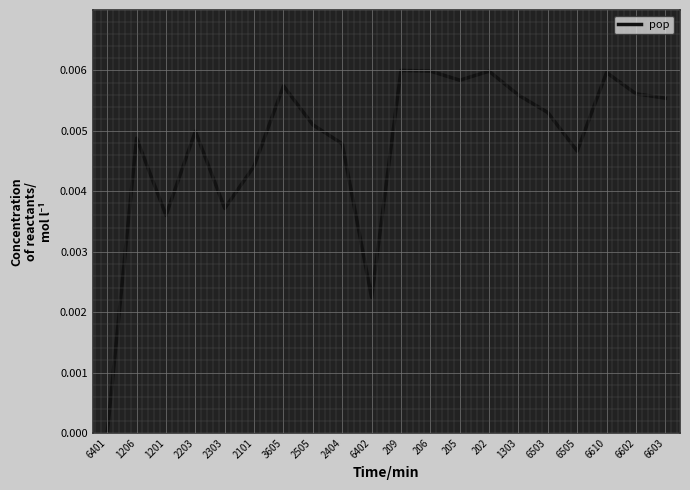

Where is the first local minimum?

1201